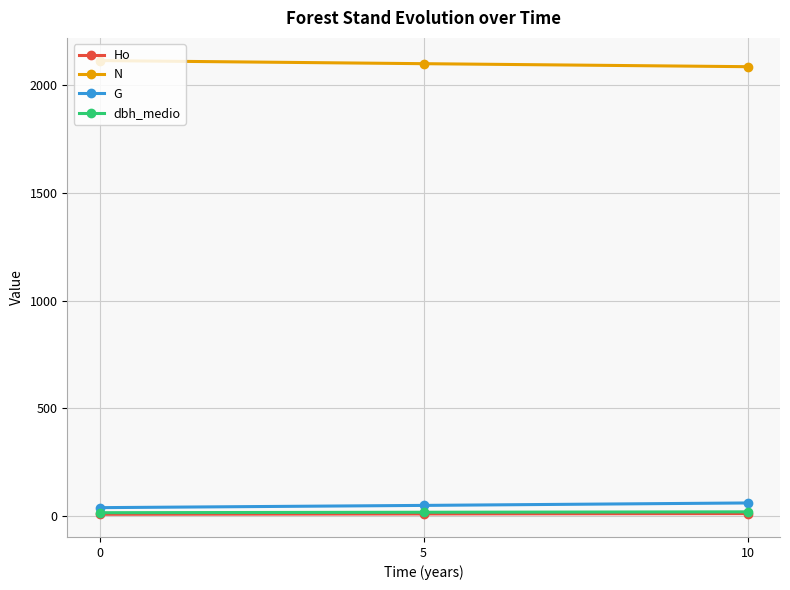

What is the sum of all Ho values?

27.0